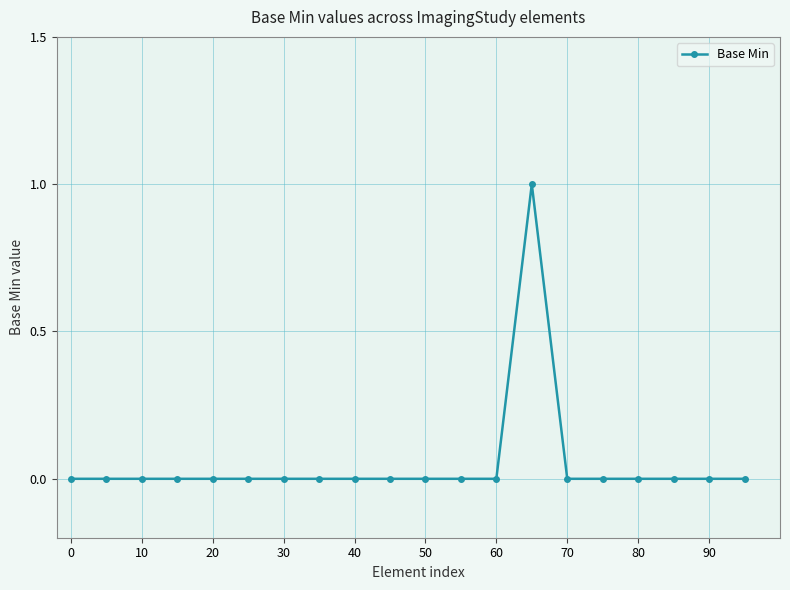

What is the greatest value displayed?

1